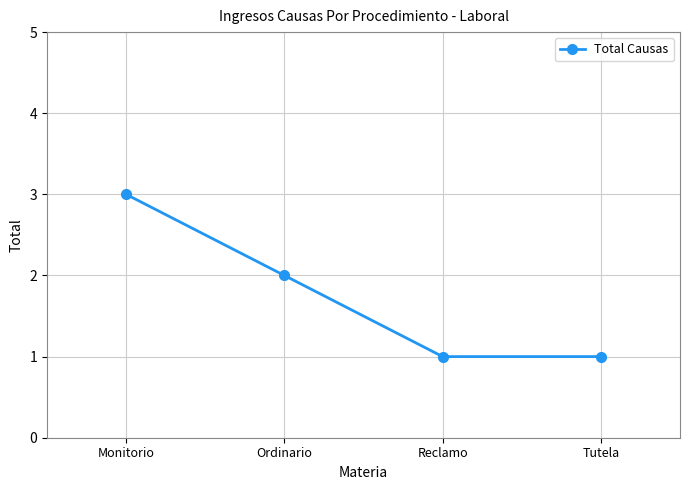

Count the values in the range 1 to 3.

4